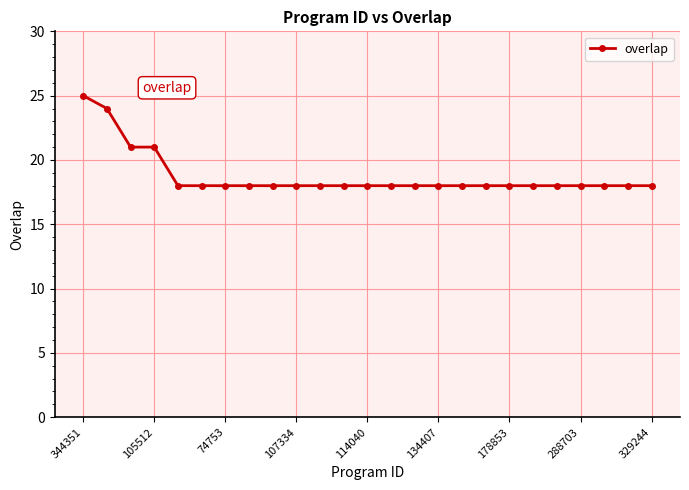

What is the value of the 2nd point from the left?

24